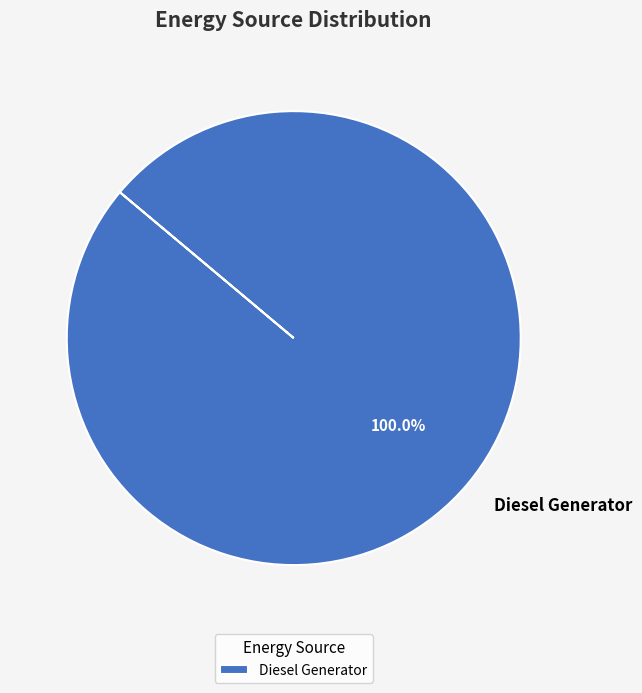

Rank the categories by value from lowest to highest.

Diesel Generator